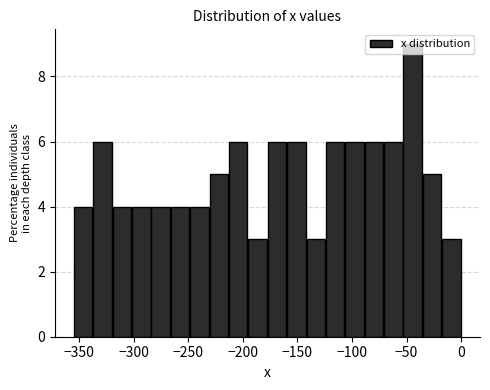

Around what value on the x-axis is the tallest bar? Give the approximate position of its centre, as read against the axis.

-45